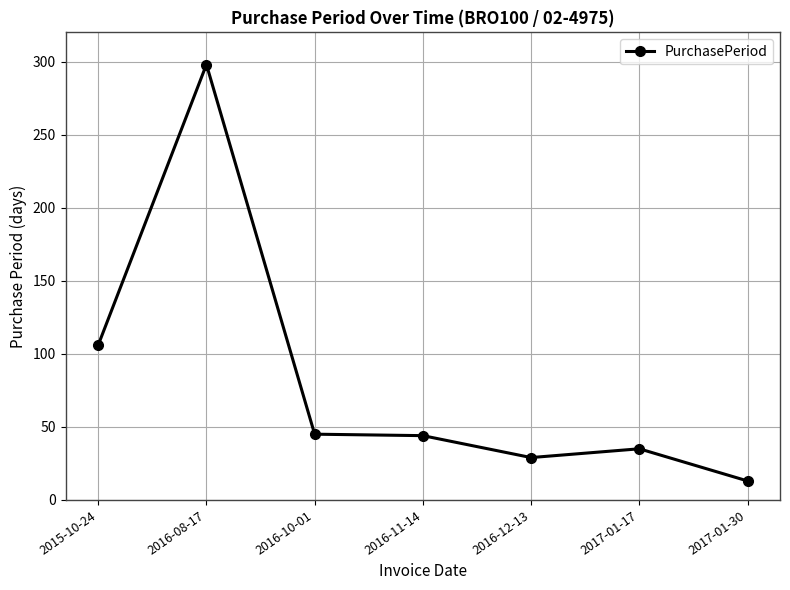

What is the label of the 5th point from the left?

2016-12-13